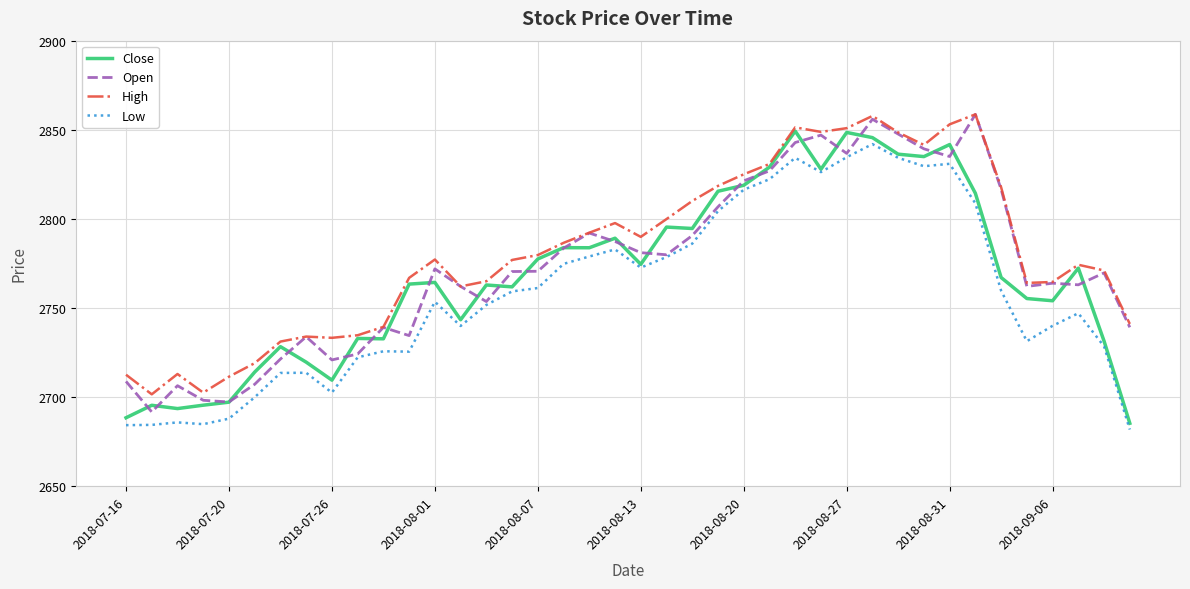

What is the highest value of the Open series?

2858.7